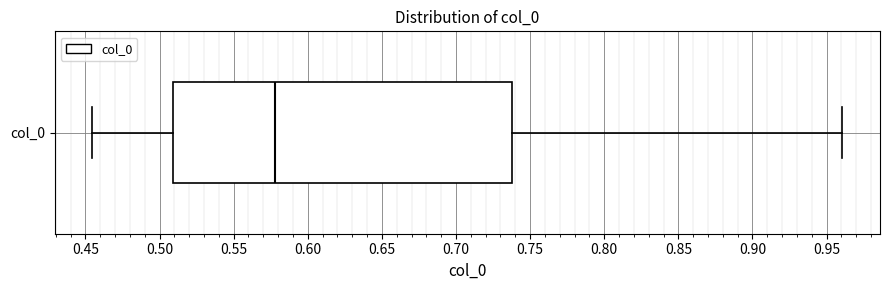

Read this box plot against the x-axis: the position of the median line, the range covered by the box, and the ends of both whiskers. The values are not printed on the chart, so give them approximately, as read against the axis.

median 0.580, box 0.510 to 0.740, whiskers 0.455 to 0.960